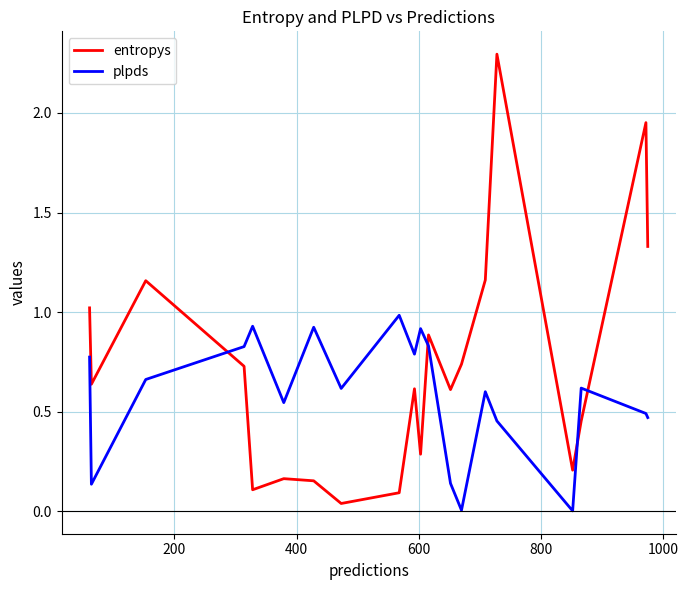

Rank the series by their maximum value, from highest to lowest.

entropys, plpds